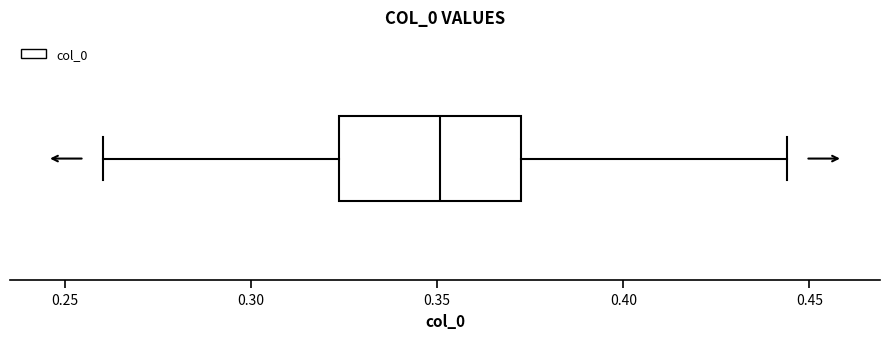

Where does the median line of the box sit on the x-axis? The values are not printed on the chart, so give them approximately, as read against the axis.

0.350